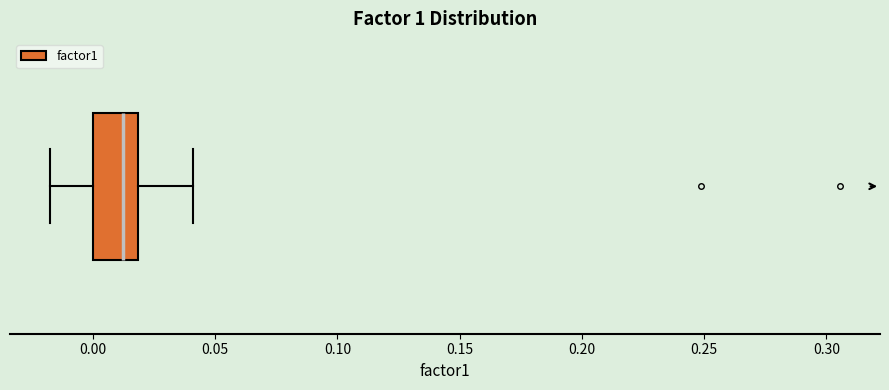

Read this box plot against the x-axis: the position of the median line, the range covered by the box, and the ends of both whiskers. The values are not printed on the chart, so give them approximately, as read against the axis.

median 0.01, box 0.00 to 0.02, whiskers -0.02 to 0.04